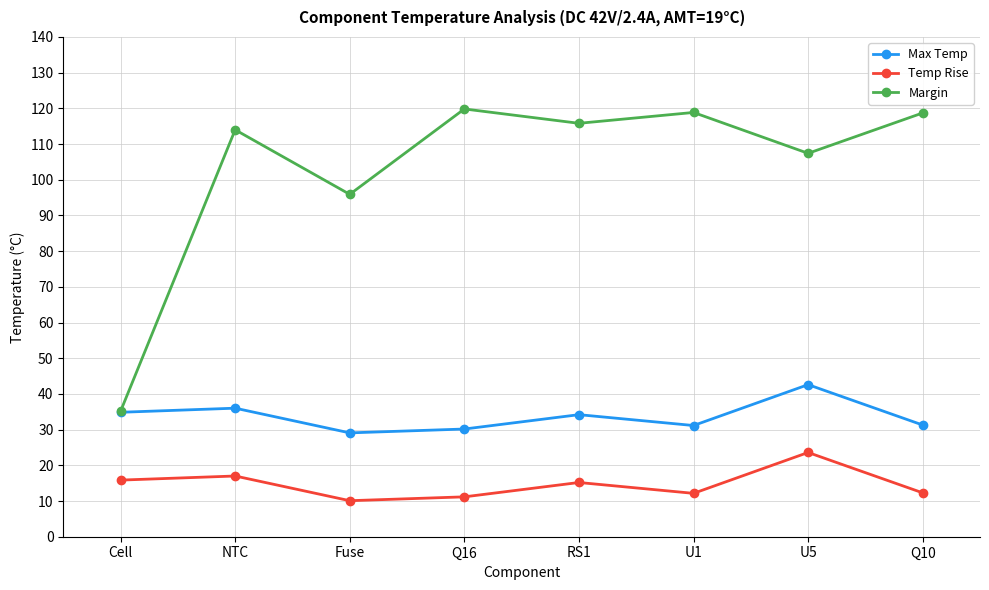

The value of Max Temp at U5 is 23.5. True or false?

False